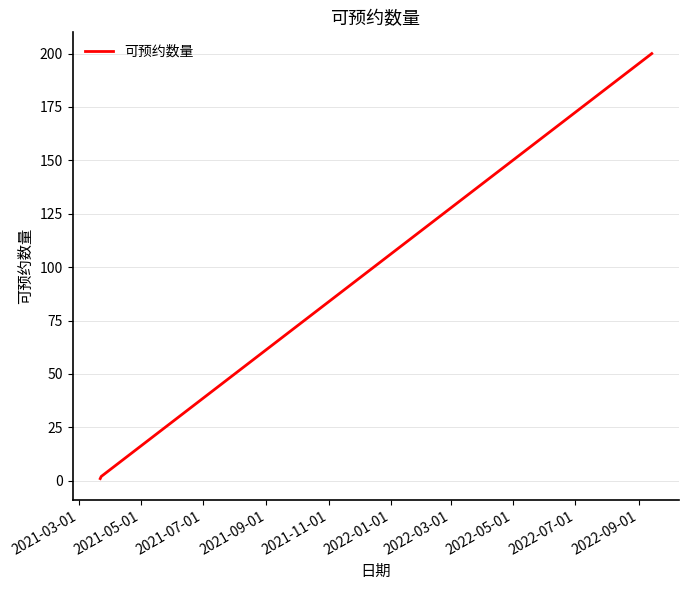

Reading right to left, list all the values displayed in this chart.

200	2	1